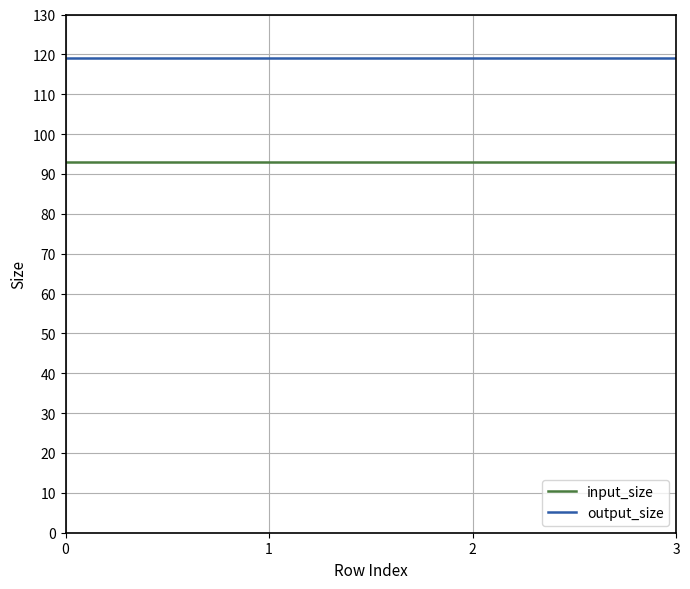

What is the difference between the highest and lowest values at 1?

26